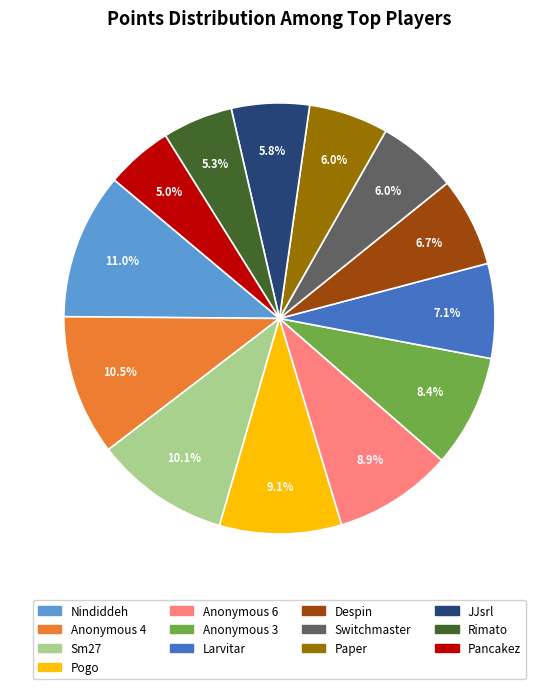

Do Pancakez and Paper together represent more than half of the pie?

No